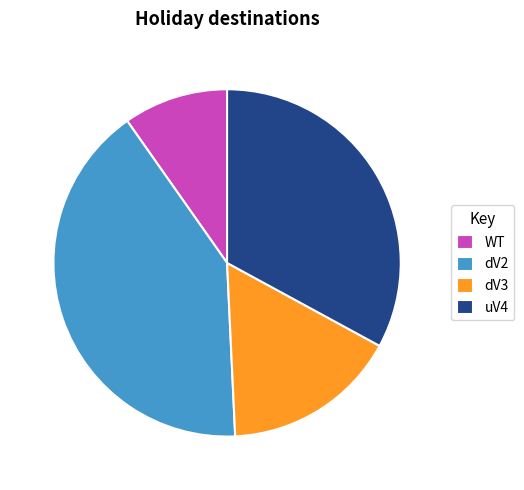

Combined, do WT and dV3 account for over 50%?

No